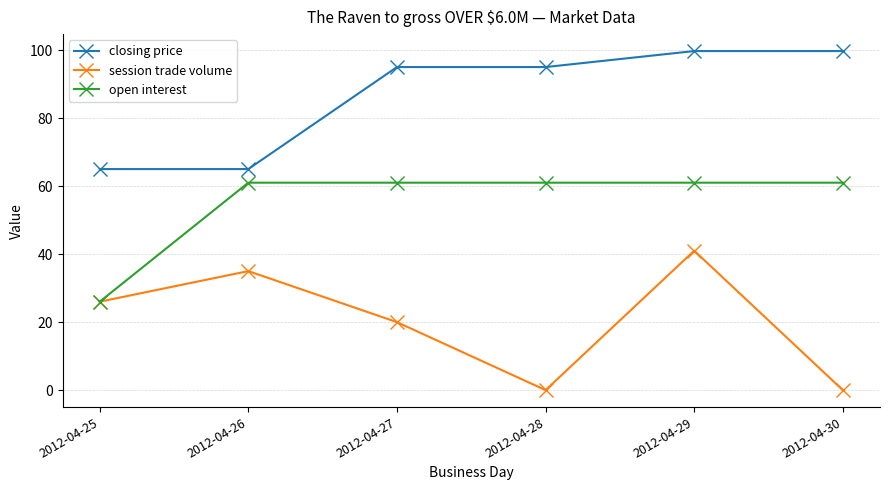

True or false: closing price has more than 2 points higher than both neighbors.

False